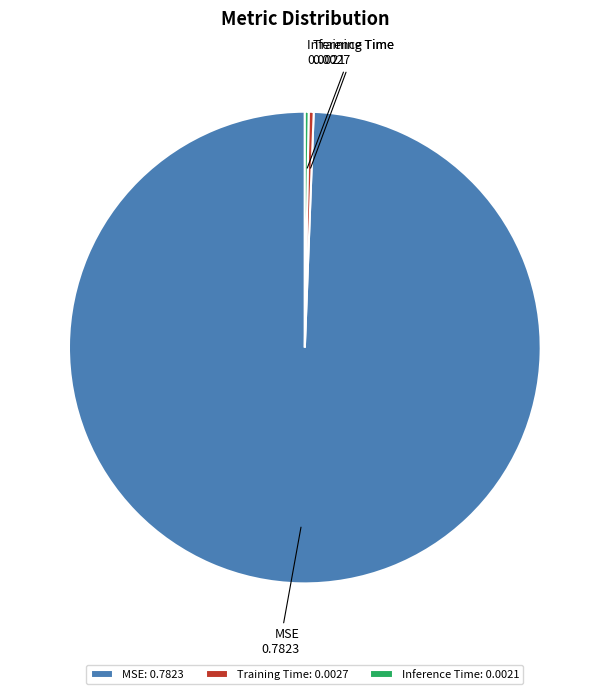

Is it true that Training Time is 0% of the pie?

True